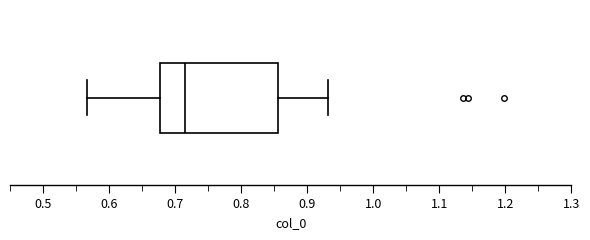

Transcribe this box plot: give where the median line is, the range the box spans, and where the two whiskers end, as read against the x-axis. The values are not printed on the chart, so give them approximately, as read against the axis.

median 0.71, box 0.68 to 0.86, whiskers 0.57 to 0.93